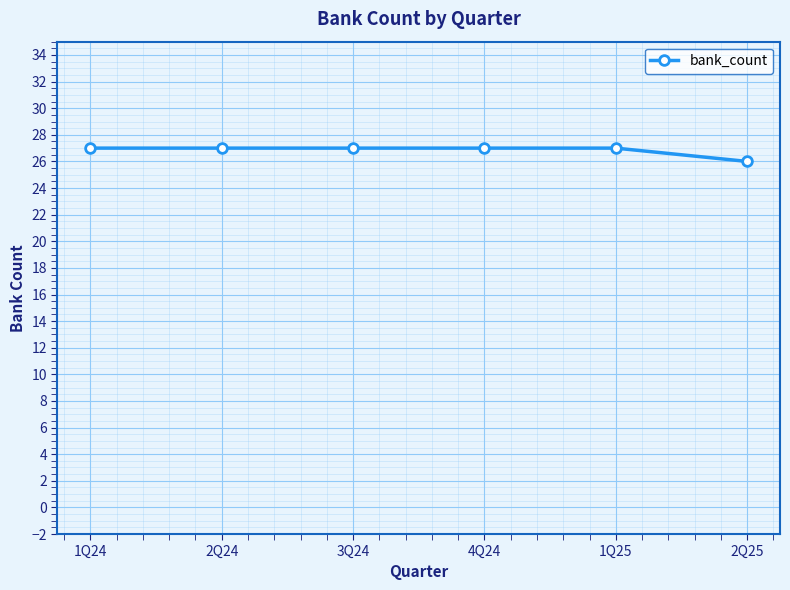

What value does the data have at 2Q24?

27